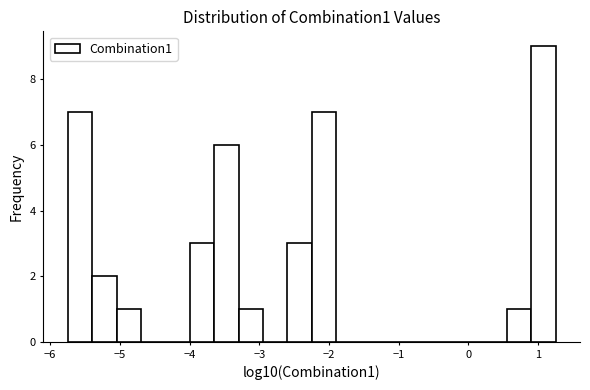

Read against the x-axis, roughly where is the centre of the tallest bar?

1.1